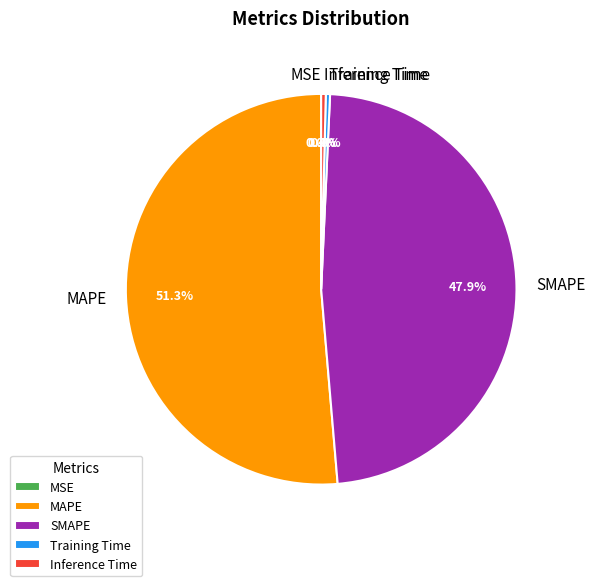

Does Inference Time account for over 50% of the chart?

No